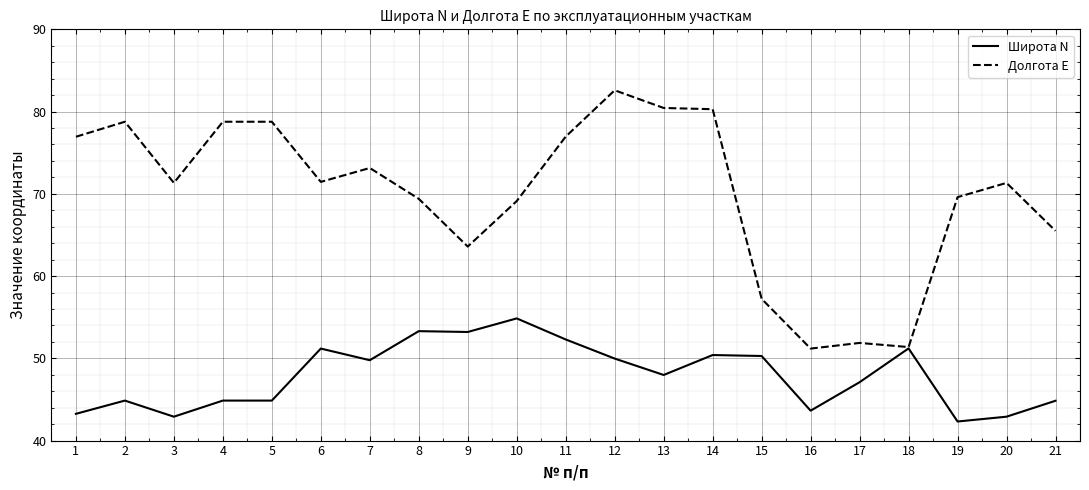

At which label is Широта N closest to 48?

13